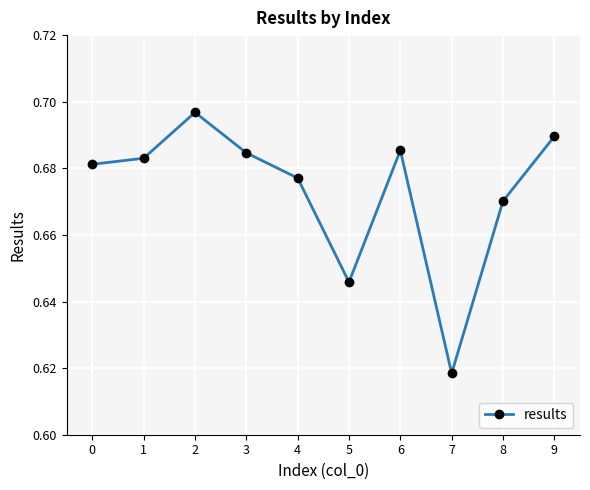

Which category has the lowest value across all series?

7